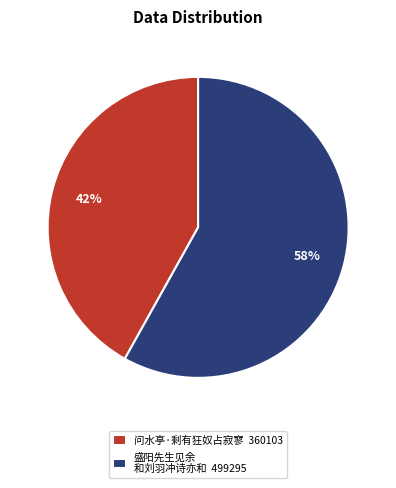

Count the number of slices in the pie.

2